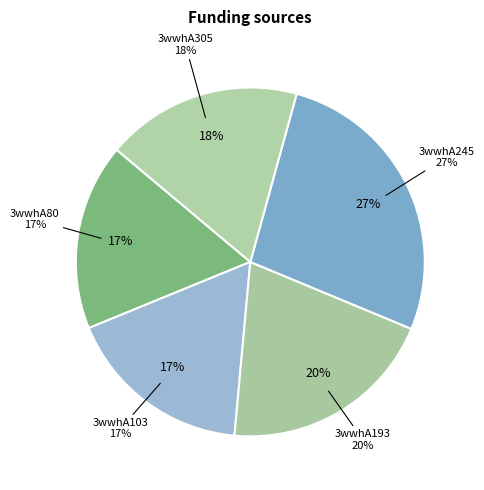

To the nearest percent, what is the combined percentage of 3wwhA103 and 3wwhA245?

44%